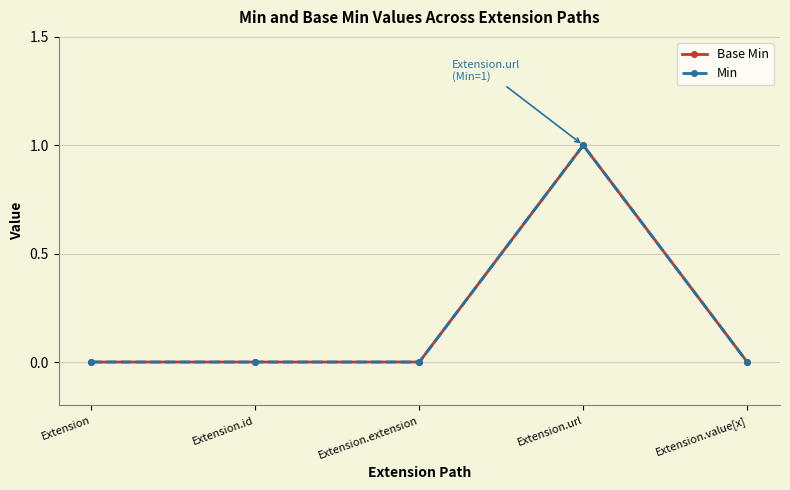

What is the label of the 3rd point from the left?

Extension.extension